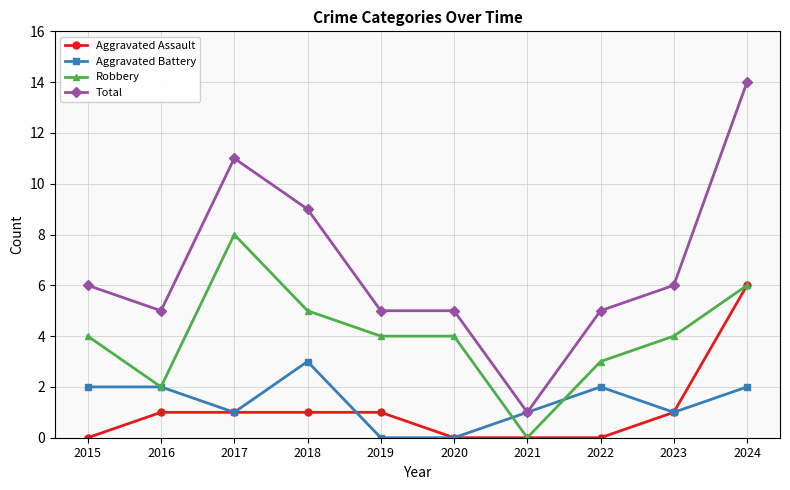

At which category is the sum across all series the highest?

2024